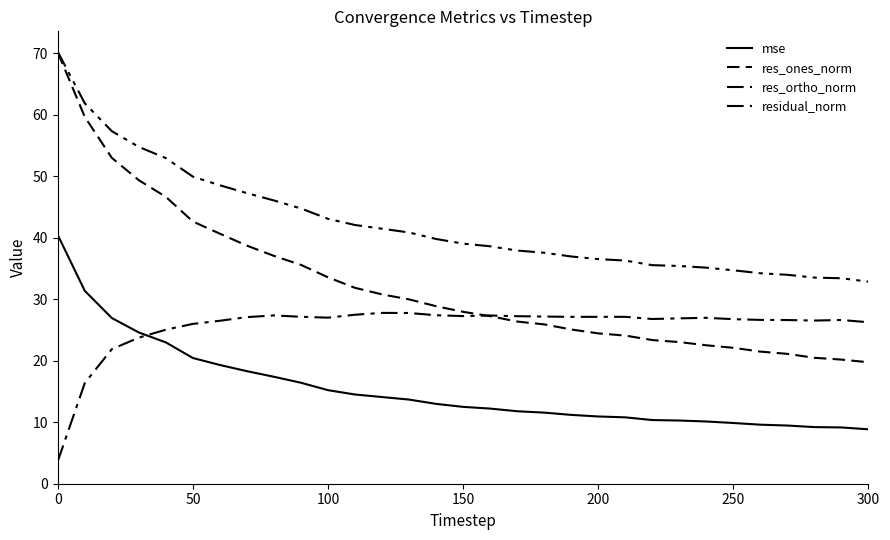

True or false: res_ones_norm has more than 2 interior local peaks.

False